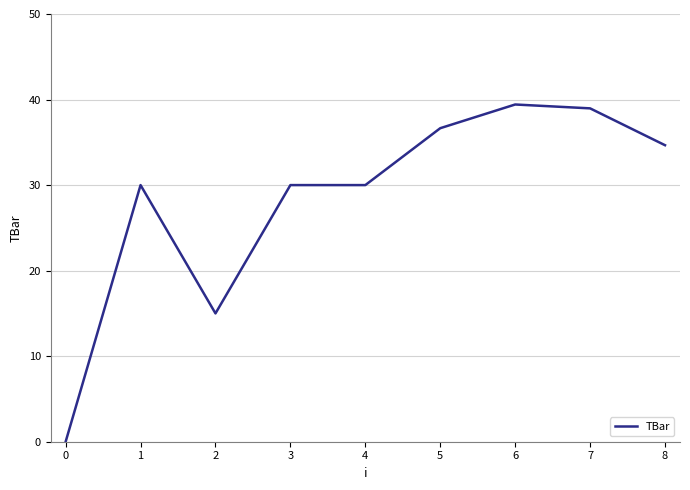

Approximately how many times larger is the value at 6 compared to 8?

1.1